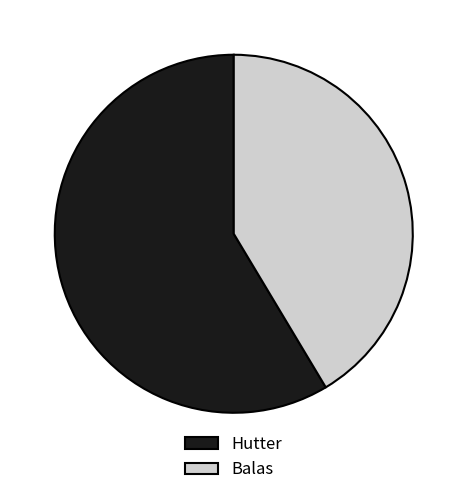

True or false: Balas accounts for 36% of the total.

False